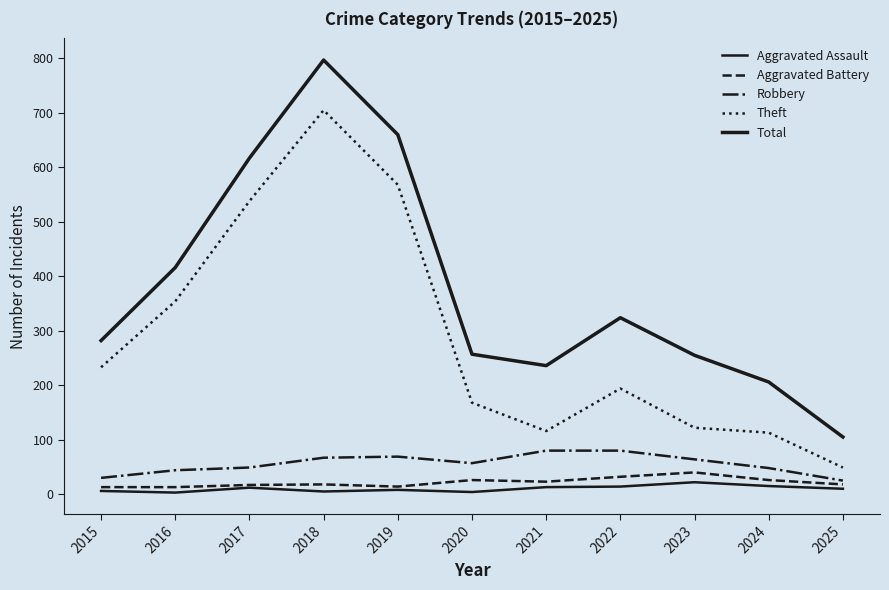

Is this an area chart (filled region under the line)?

No